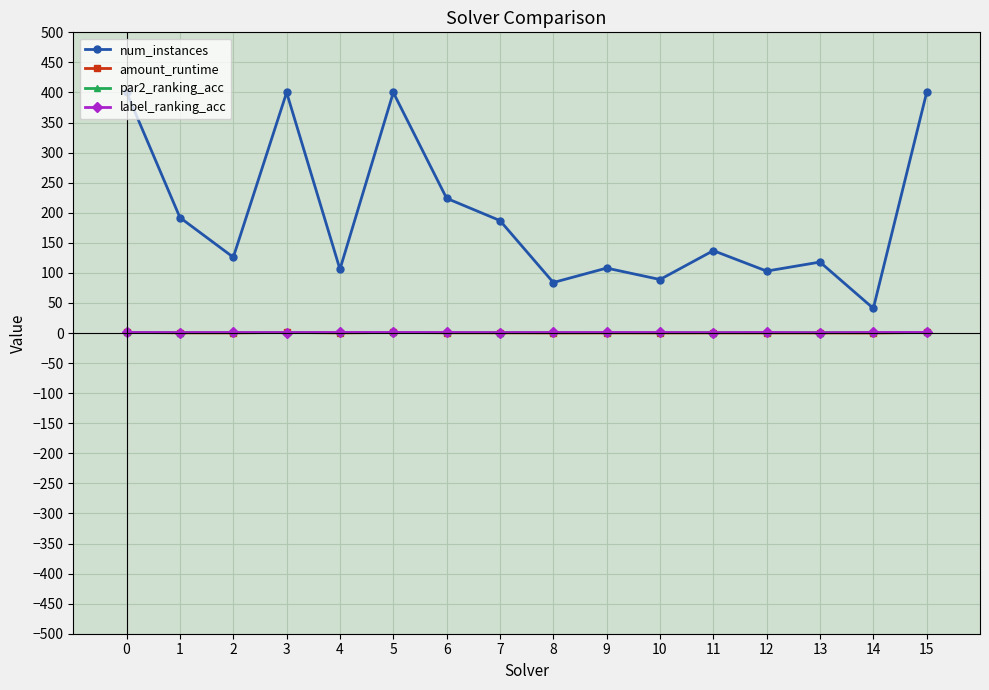

Which series has the widest spread of values?

num_instances